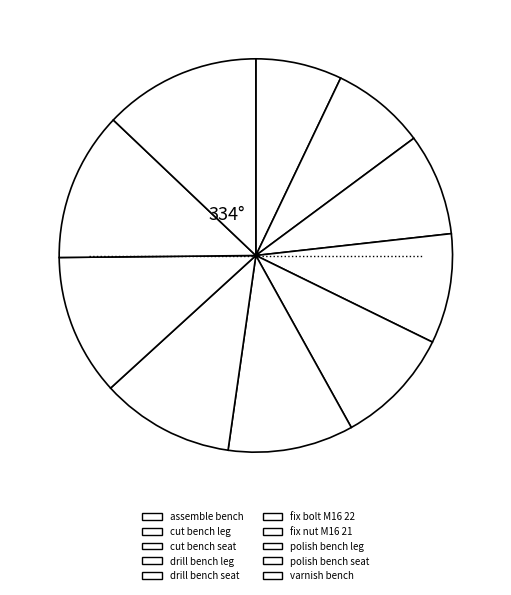

What is the smallest slice in the pie chart?

assemble bench